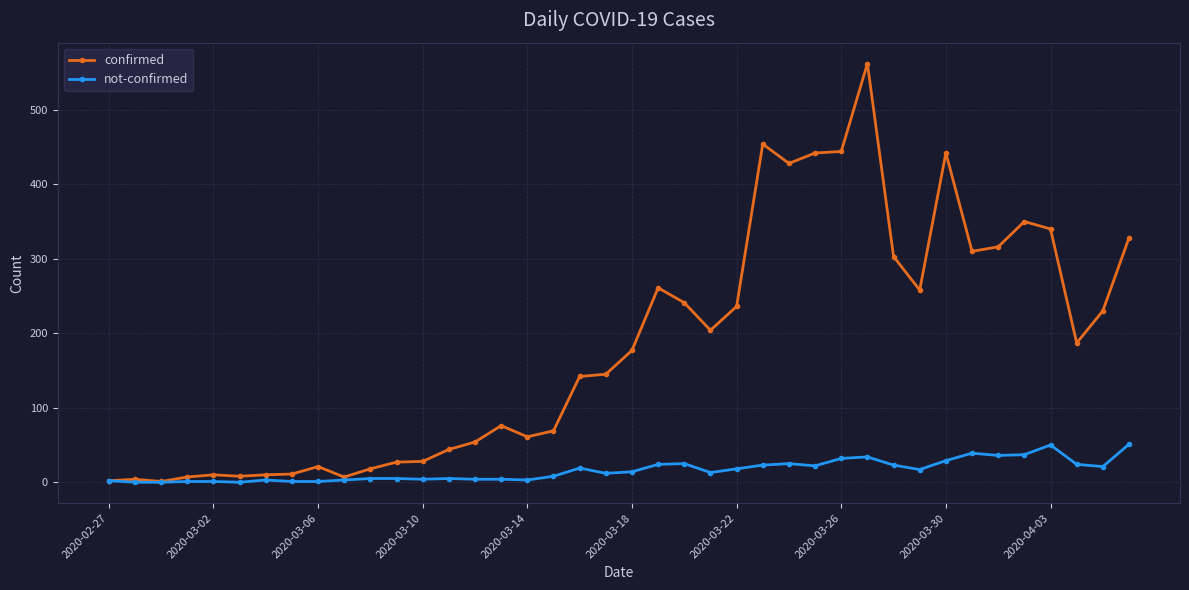

Rank the series by their average value, from lowest to highest.

not-confirmed, confirmed